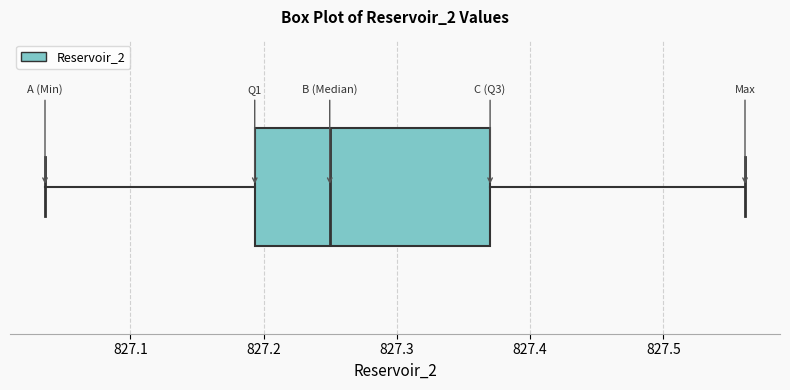

Read this box plot against the x-axis: the position of the median line, the range covered by the box, and the ends of both whiskers. The values are not printed on the chart, so give them approximately, as read against the axis.

median 827.25, box 827.19 to 827.37, whiskers 827.04 to 827.56